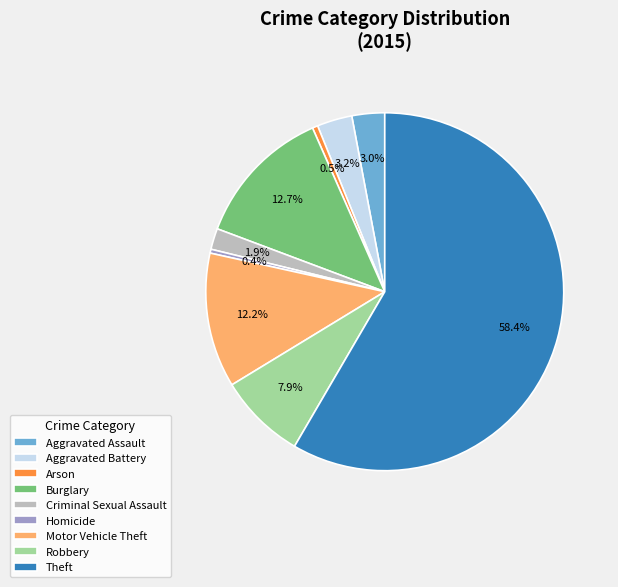

What is the largest slice in the pie chart?

Theft